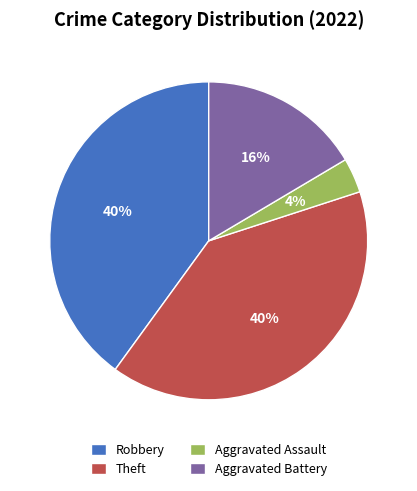

To the nearest percent, what is the difference between the largest and smallest slice percentages?

36%